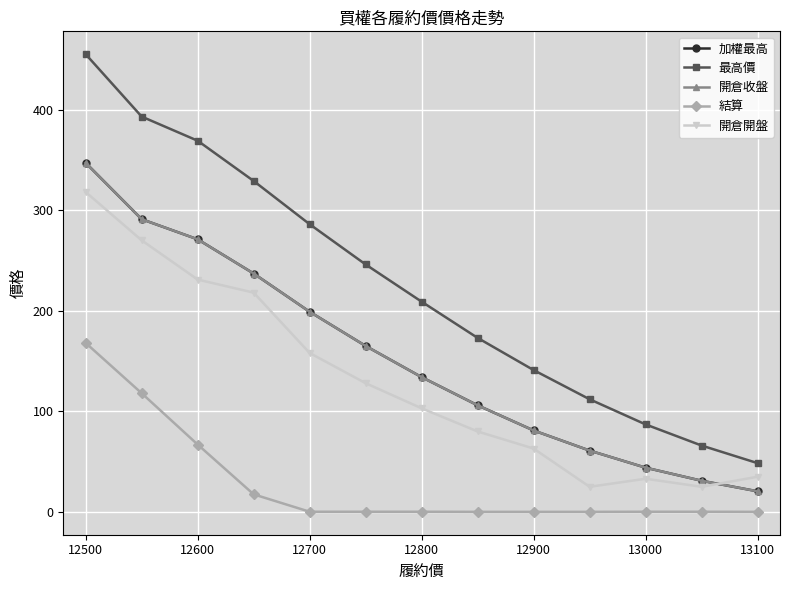

Does the chart have visible grid lines?

Yes